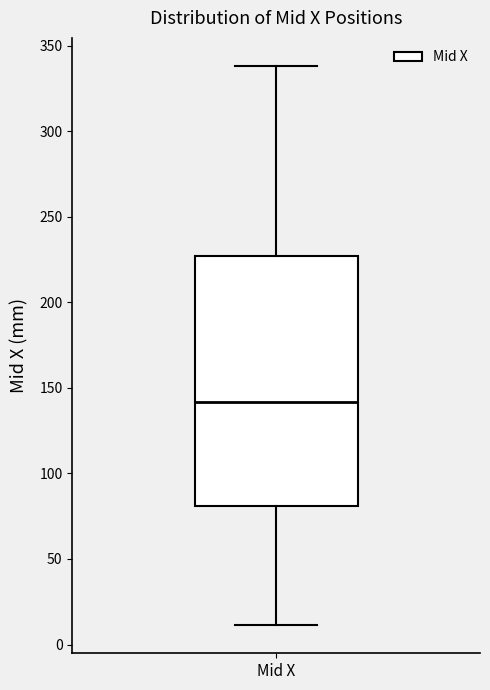

Read this box plot against the y-axis: the position of the median line, the range covered by the box, and the ends of both whiskers. The values are not printed on the chart, so give them approximately, as read against the axis.

median 140, box 80 to 225, whiskers 10 to 340